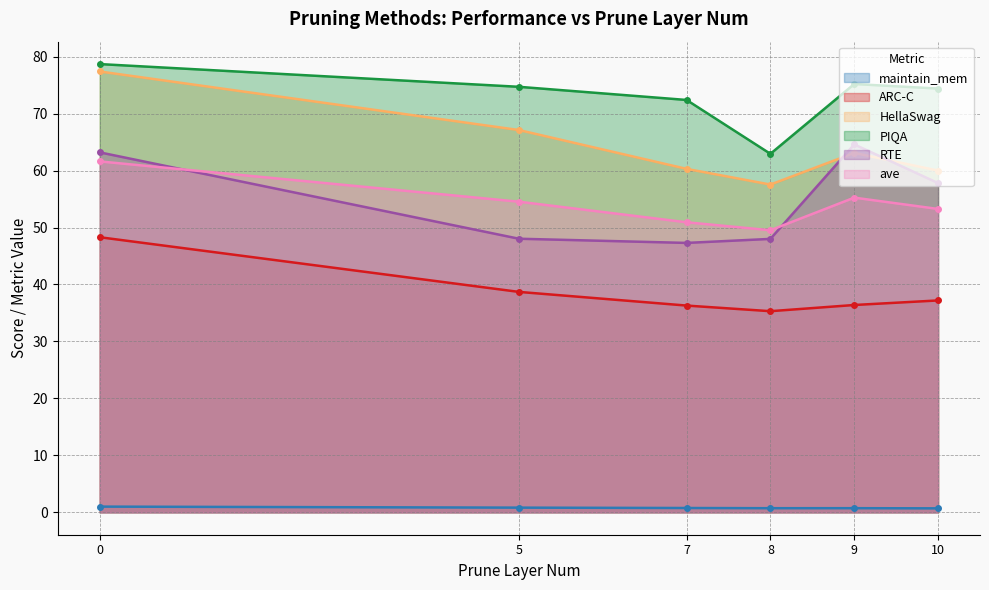

True or false: ave has more than 0 interior local peaks.

True